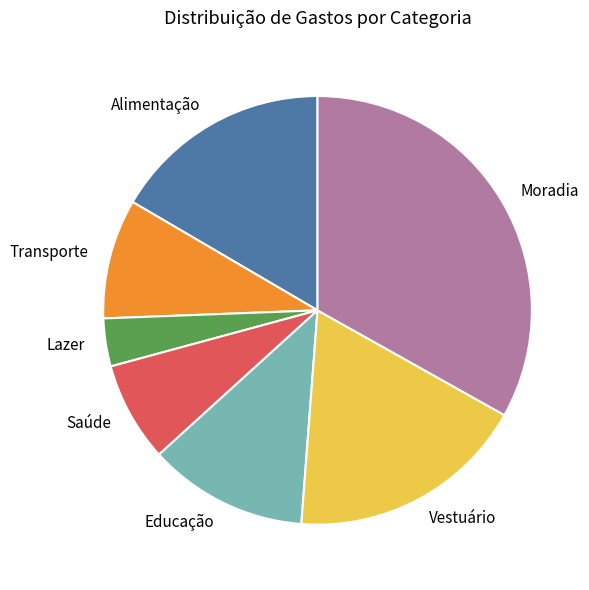

Which slice is the largest?

Moradia